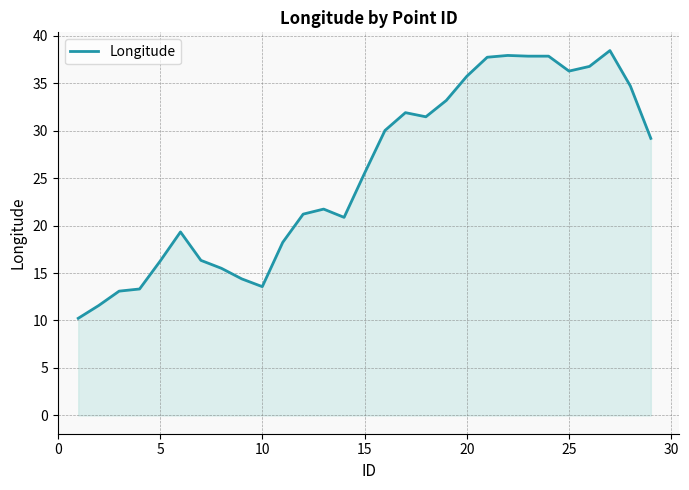

Count the number of categories in the chart.

29